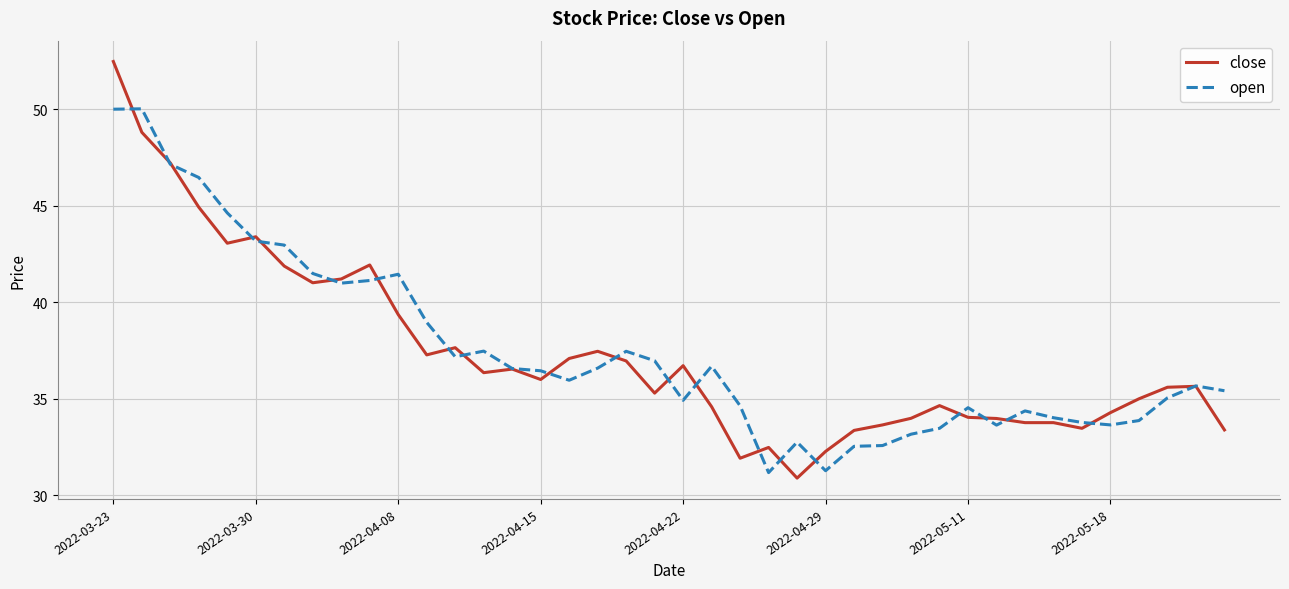

Which series has the largest range (max minus min)?

close